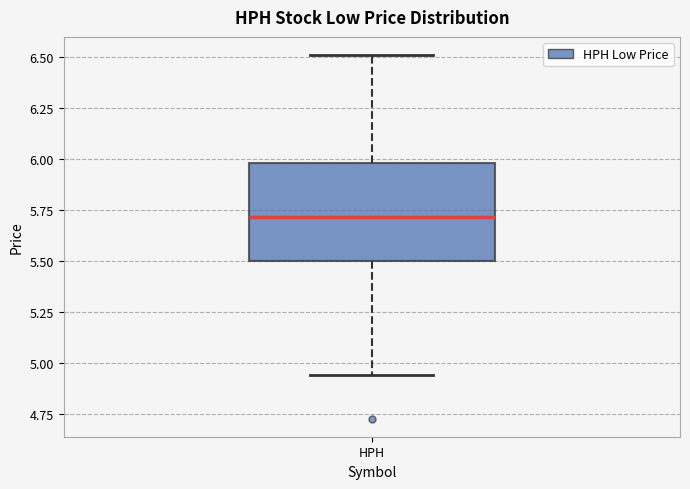

Read this box plot against the y-axis: the position of the median line, the range covered by the box, and the ends of both whiskers. The values are not printed on the chart, so give them approximately, as read against the axis.

median 5.70, box 5.50 to 6.00, whiskers 4.95 to 6.50